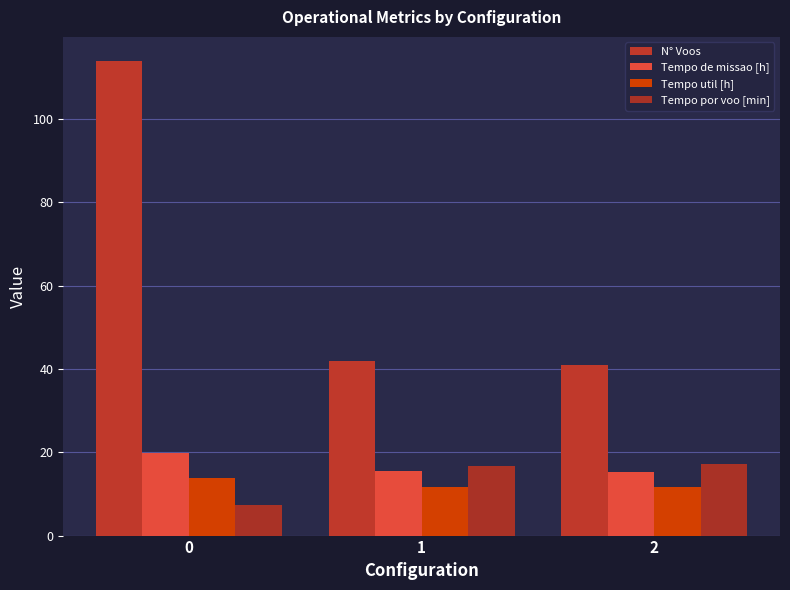

What value does the N° Voos series have at 0?

114.0